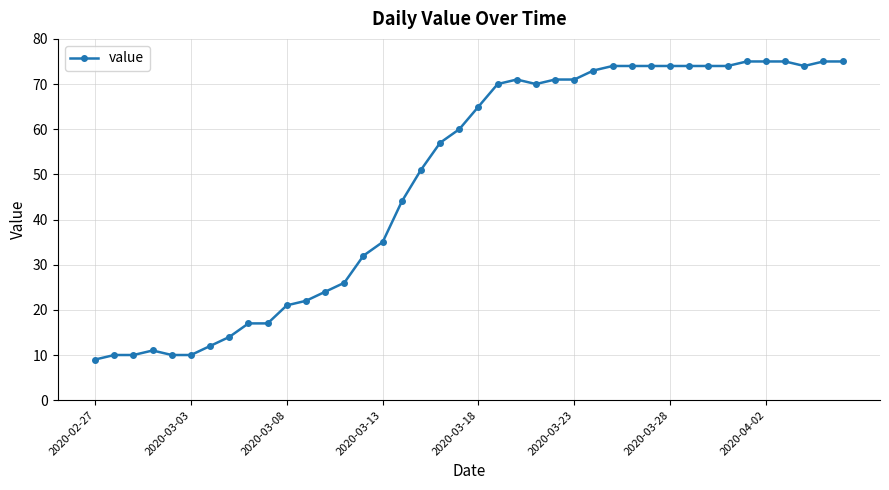

What is the smallest value displayed?

9